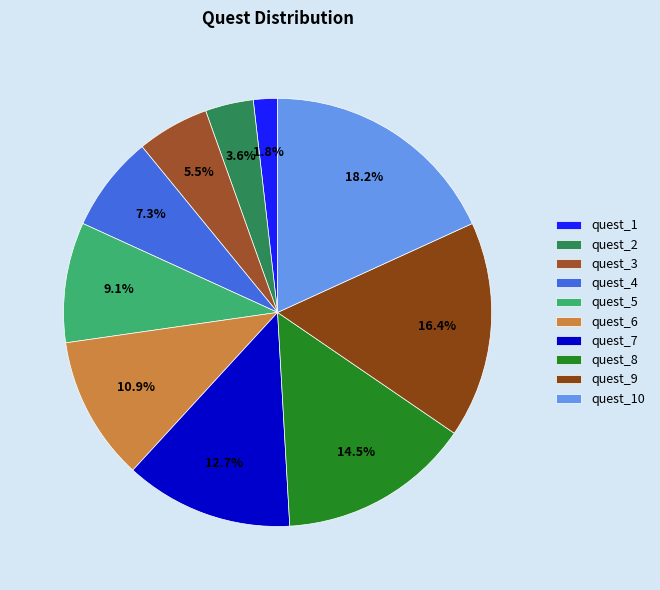

Is quest_3 the majority of the pie?

No